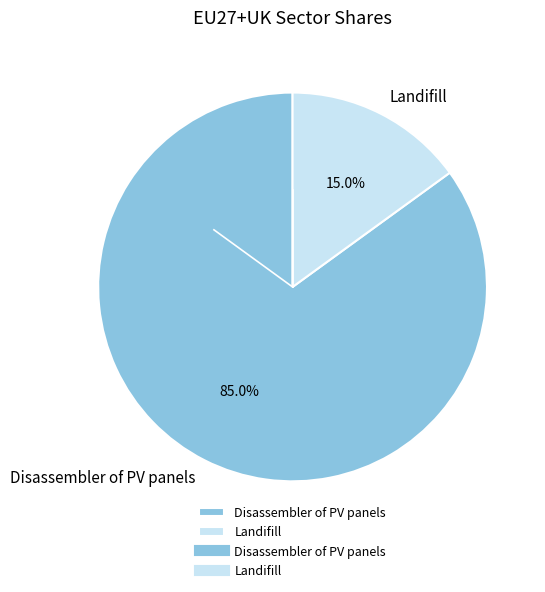

Is it true that Landifill is 1% of the pie?

False